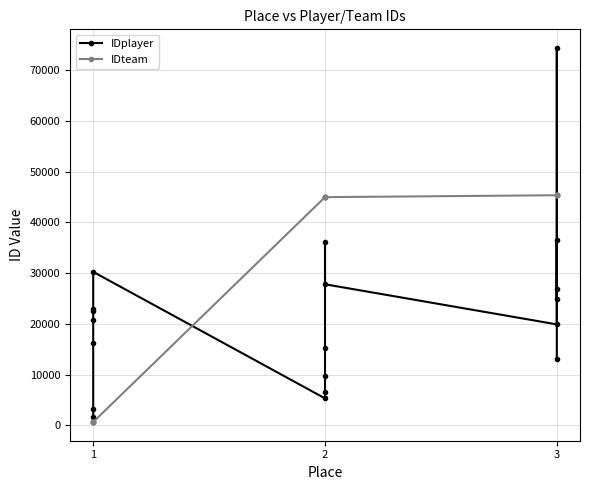

What is the value of the IDplayer point at the 15th from the left?

74382